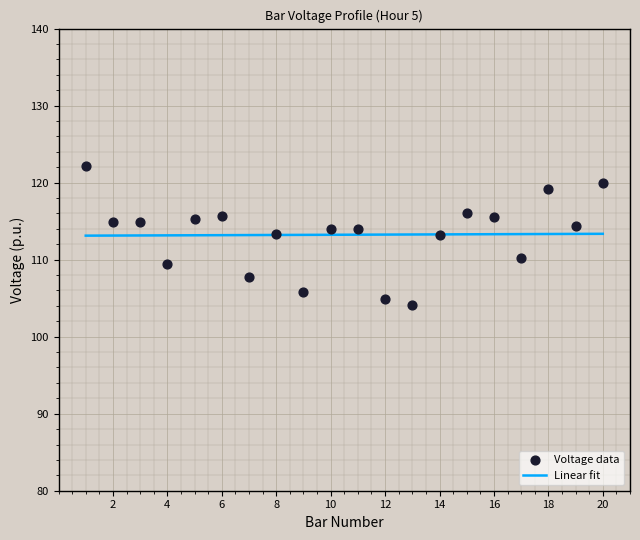

What is the range of Y values (max minus min)?

18.1